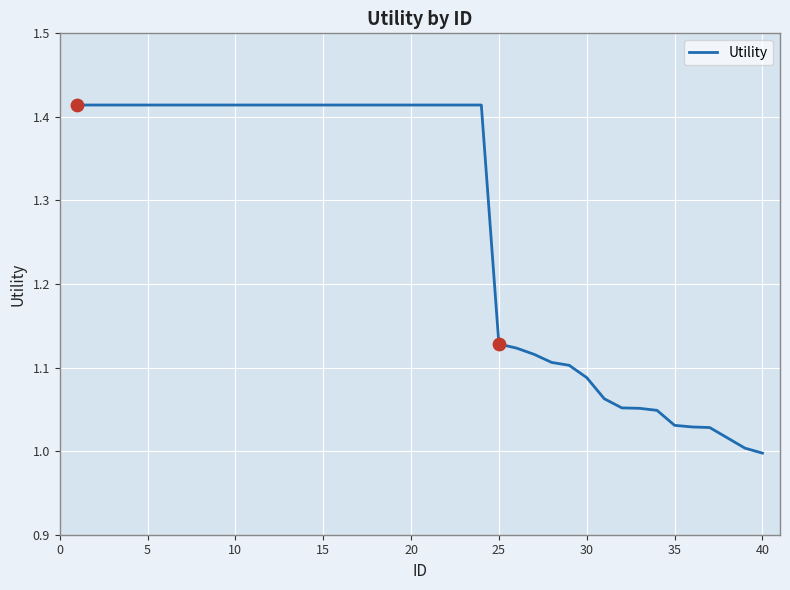

What is the difference between the maximum and minimum values?

0.4